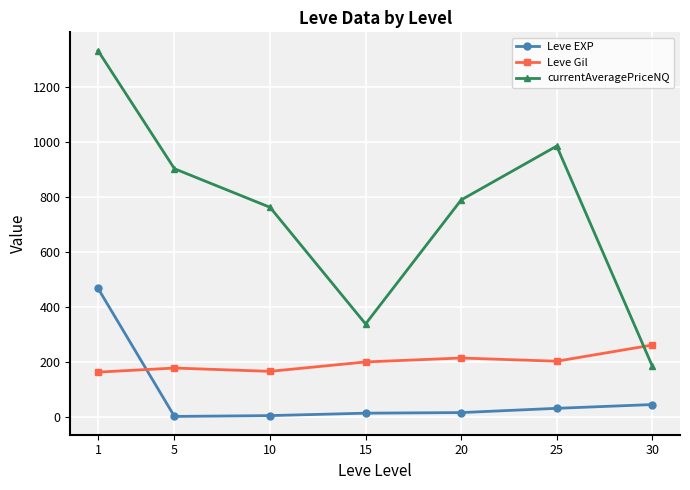

At which label does Leve EXP reach its peak?

1